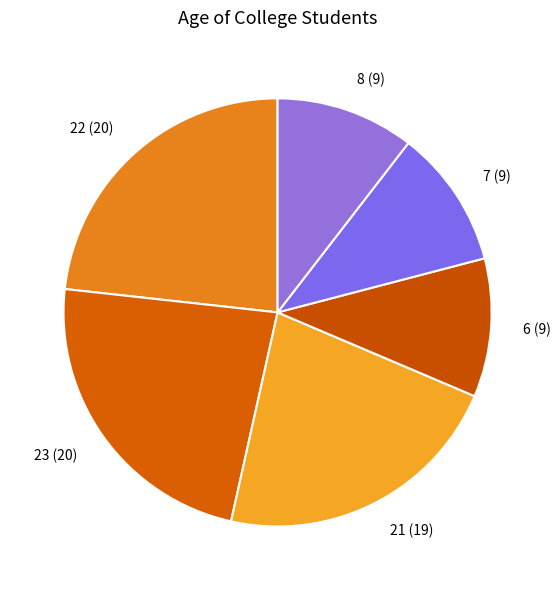

True or false: 22 (20) accounts for 23% of the total.

True